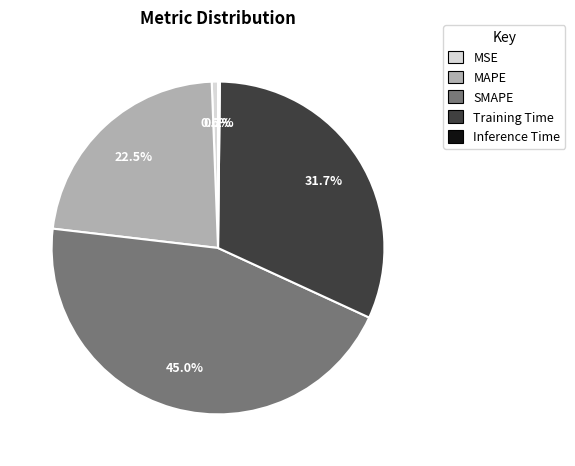

Which category has the biggest portion of the pie?

SMAPE